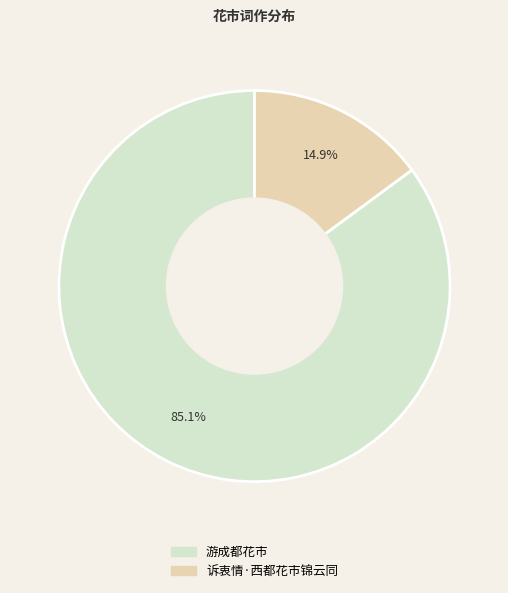

What percentage is NOT represented by 游成都花市?

14.9%